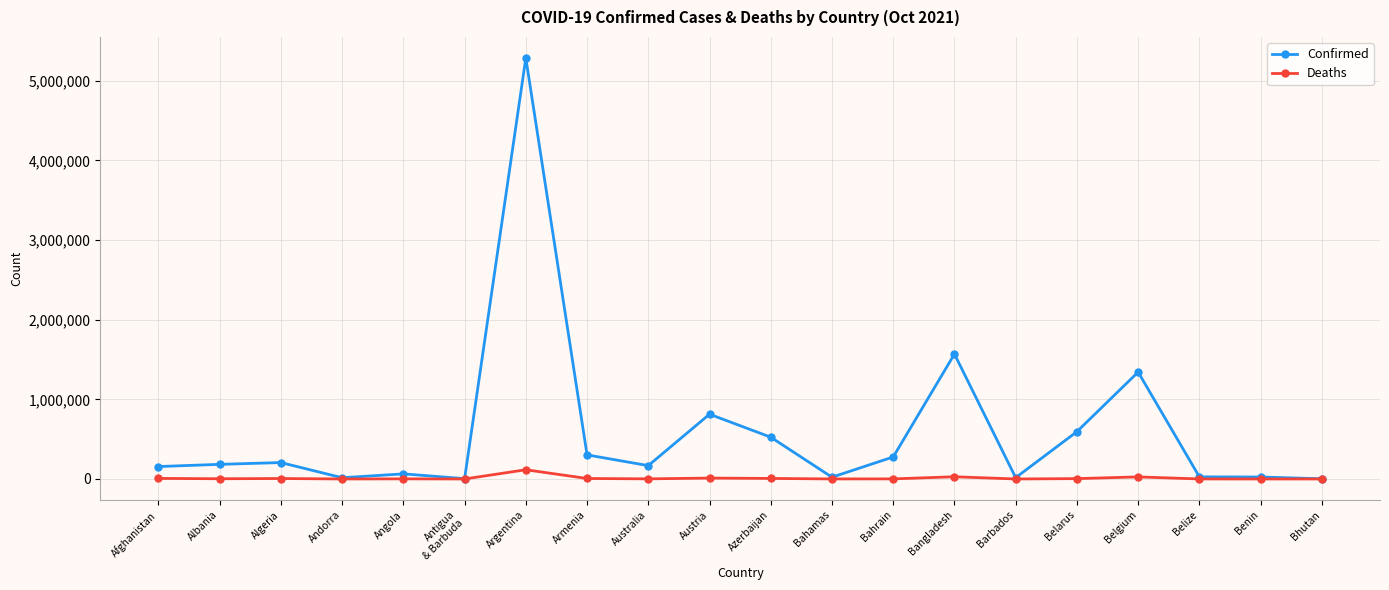

True or false: Deaths has more than 1 points higher than both neighbors.

True